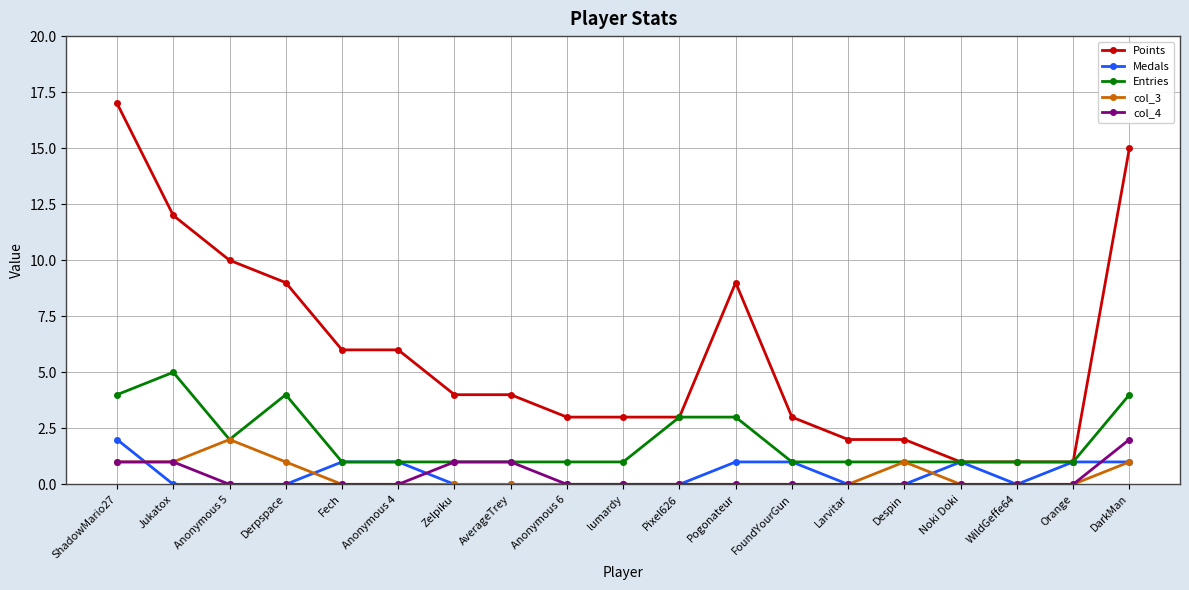

True or false: col_4 and Points cross at least once.

False